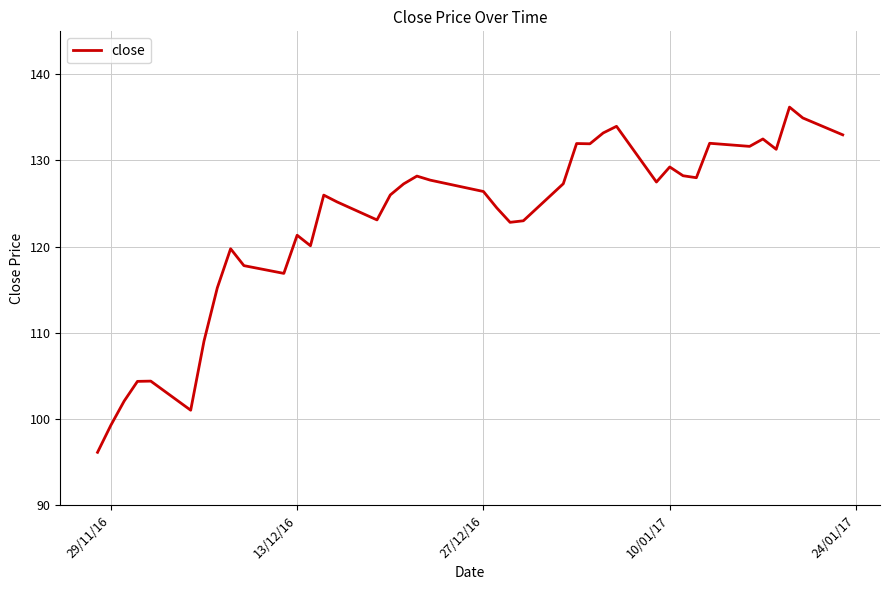

What is the minimum value shown in the chart?

96.1